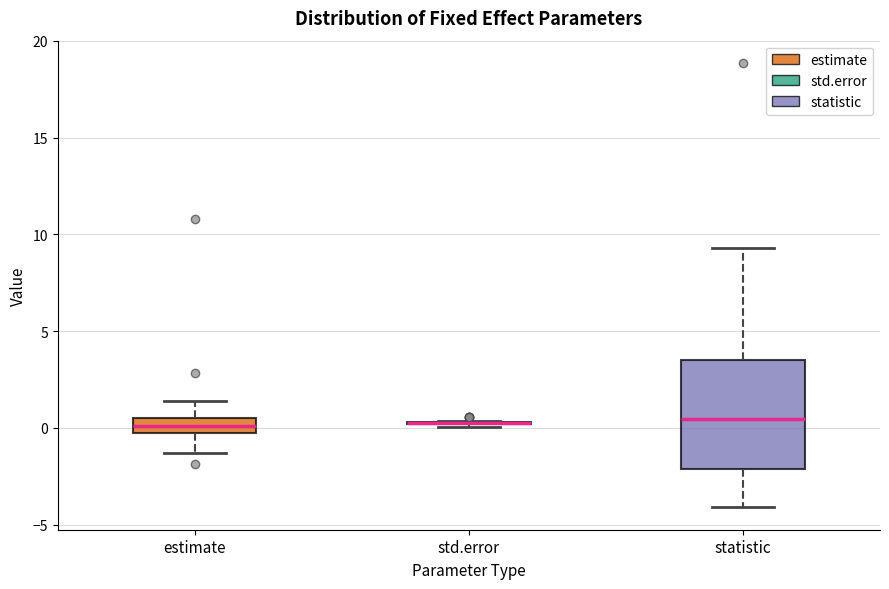

Reading left to right, transcribe this box plot: for each box, give where its median line is, the range the box spans, and where its two whiskers end, as read against the y-axis. The values are not printed on the chart, so give them approximately, as read against the axis.

estimate: median 0.0, box -0.5 to 0.5, whiskers -1.5 to 1.5
std.error: box collapsed to a line at 0.0, whiskers 0.0 to 0.5
statistic: median 0.5, box -2.0 to 3.5, whiskers -4.0 to 9.5